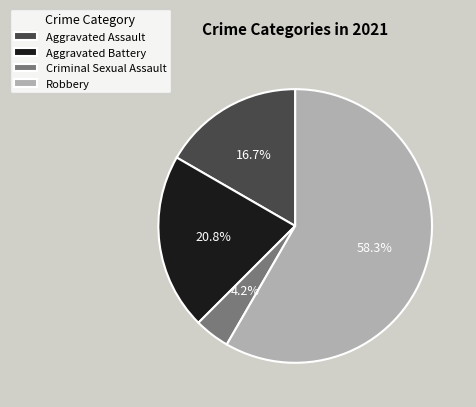

Which slice represents more than half of the pie?

Robbery